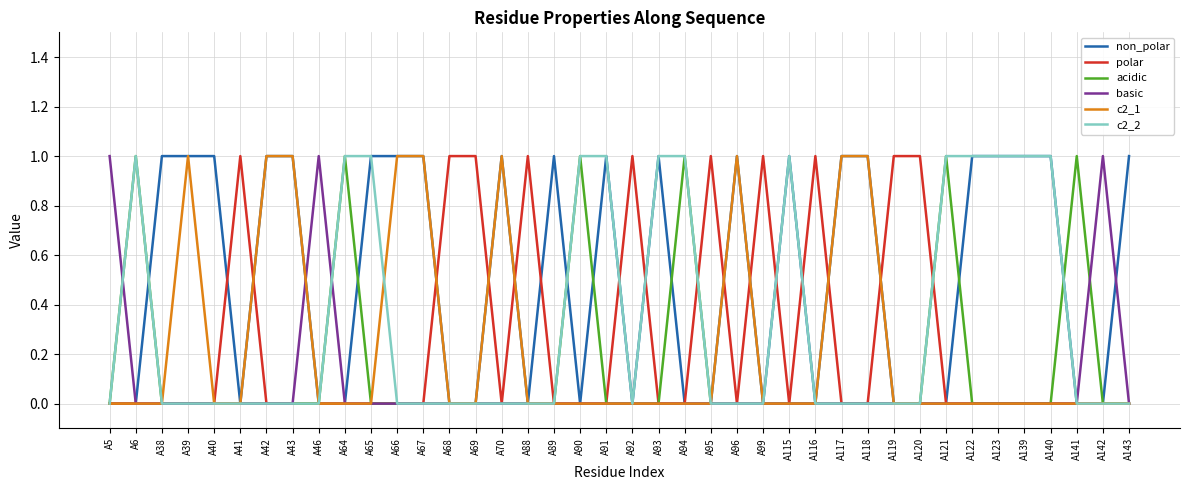

True or false: non_polar has a value of 0 at A96.

False